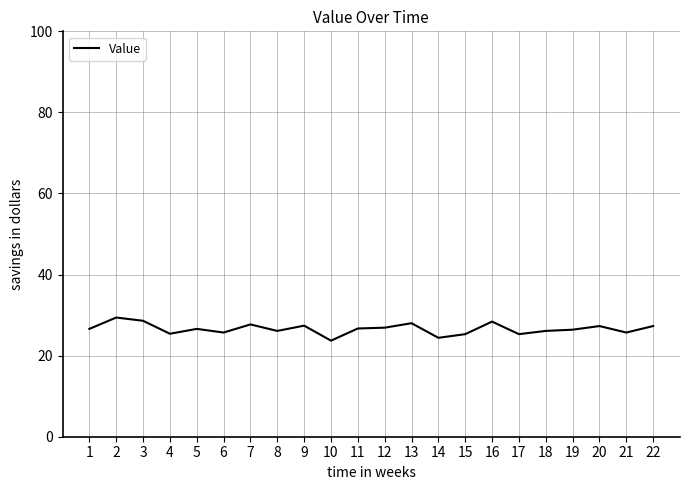

True or false: there are more than 0 points higher than both neighbors.

True